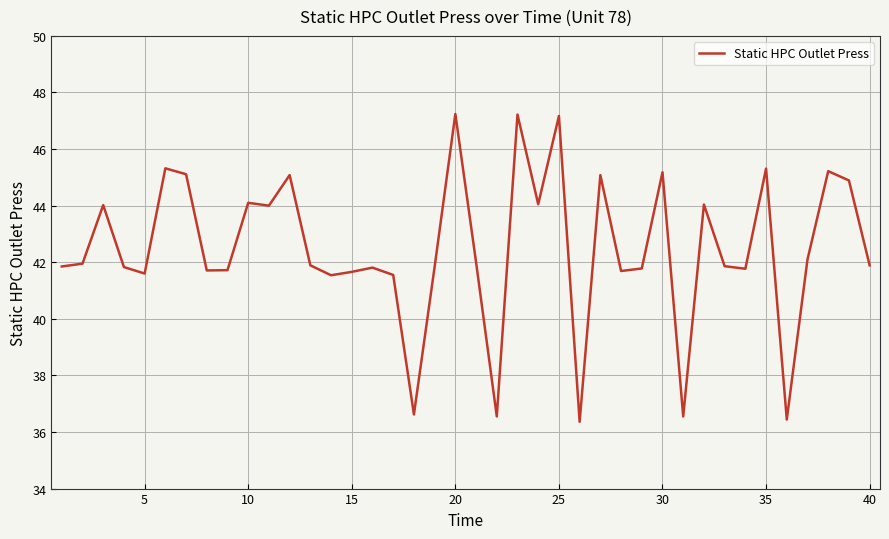

What is the minimum value shown in the chart?

36.4